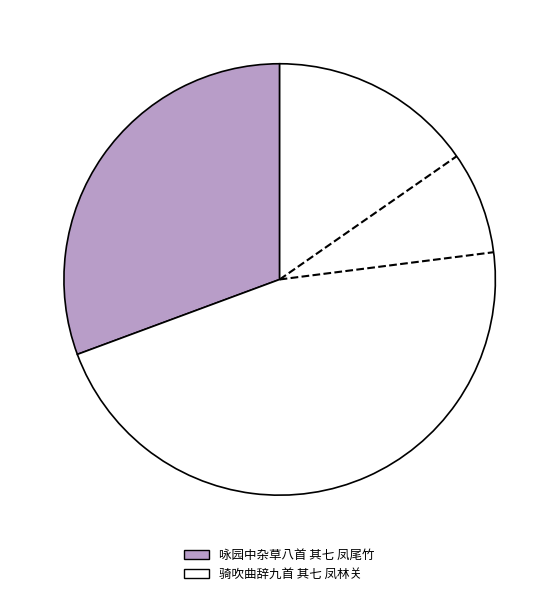

Combined, do 骑吹曲辞九首 其七 凤林关 and 咏园中杂草八首 其七 凤尾竹 account for over 50%?

Yes